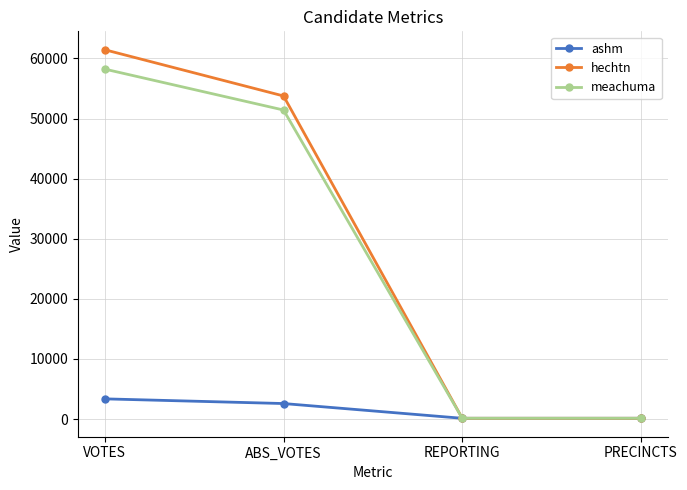

True or false: ashm has a value of 2583 at ABS_VOTES.

True